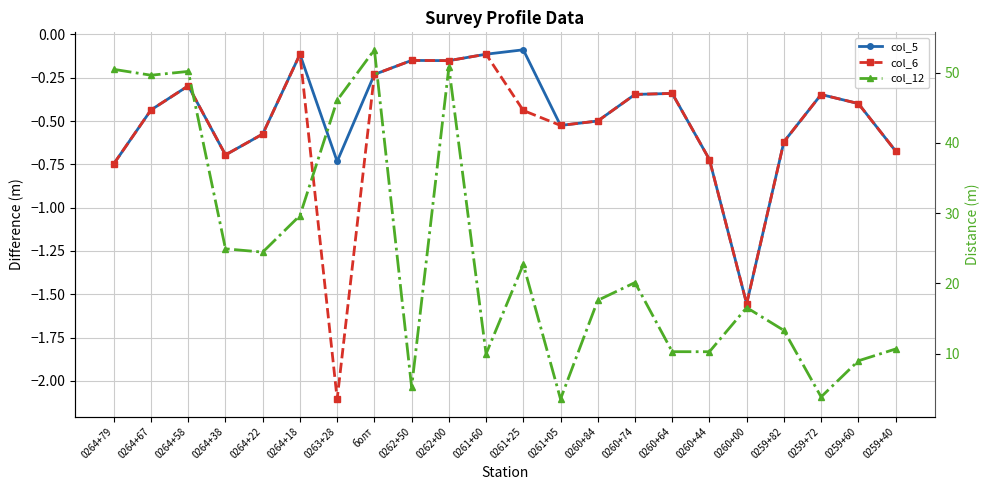

At which label is col_5 closest to 0?

0261+25